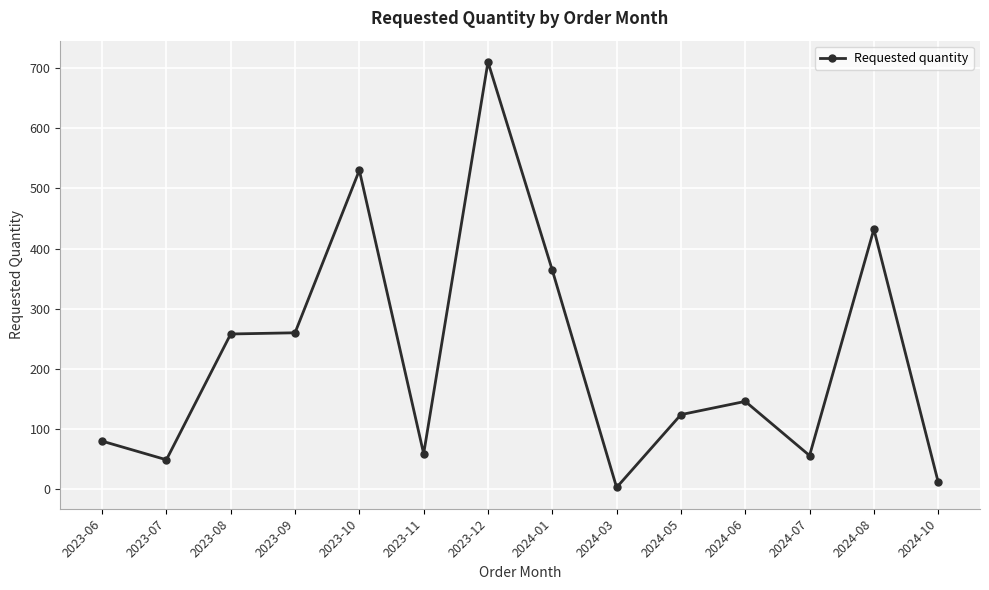

Where is the first local minimum?

2023-07